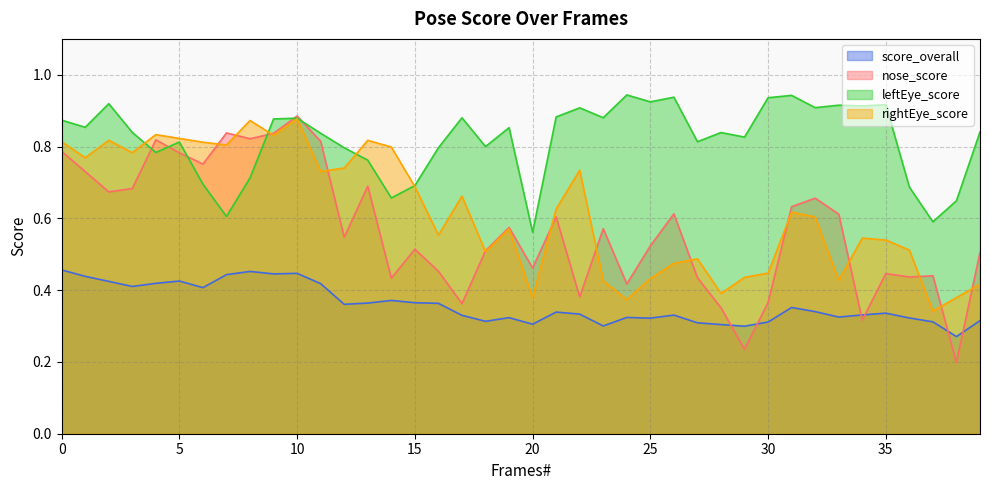

At which label is leftEye_score closest to 0?

20